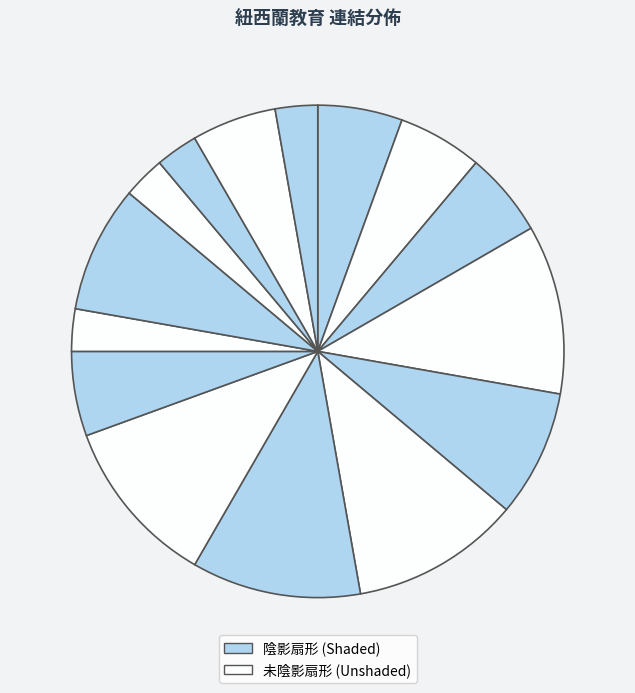

How many slices are in this pie chart?

15